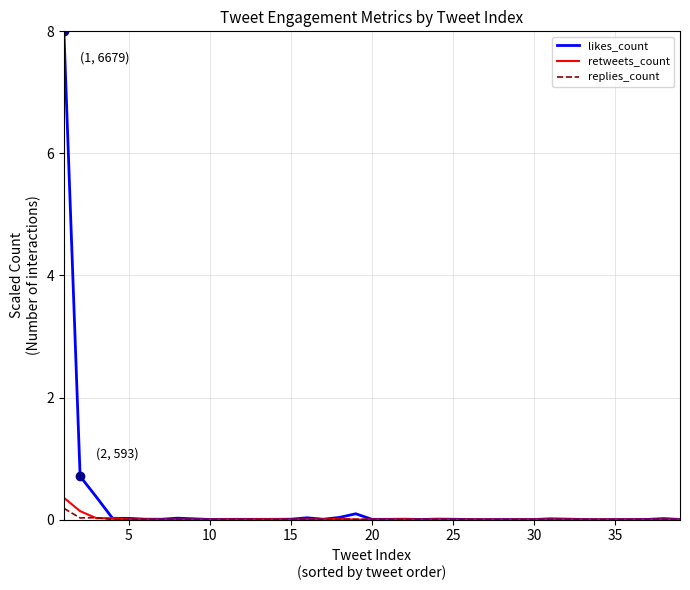

What is the greatest value displayed?

8.0